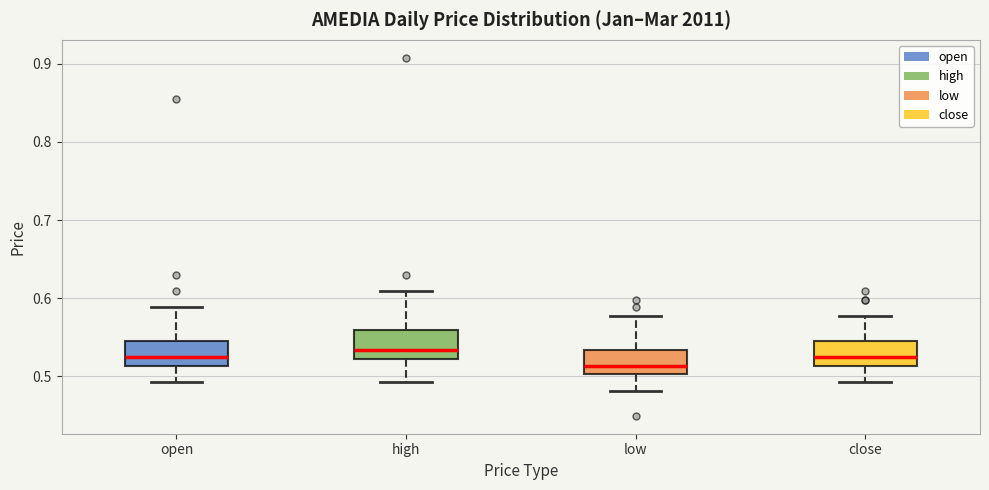

Which box's median line is the highest?

high